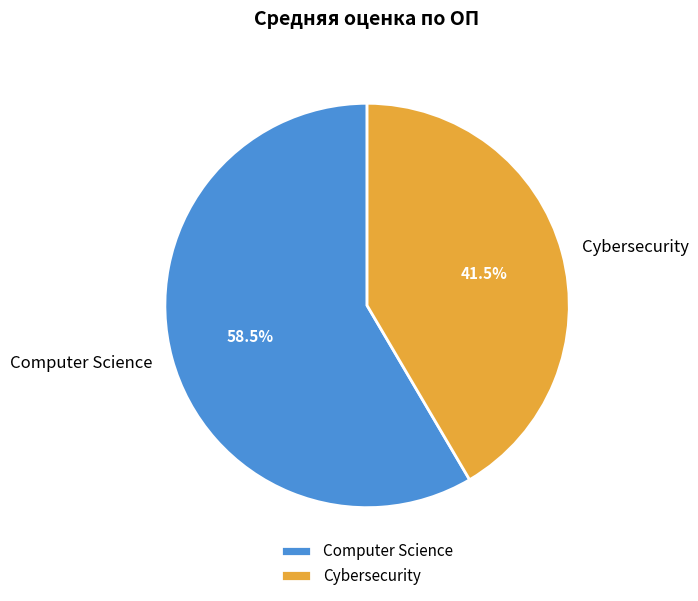

Combined, what portion of the pie is Computer Science and Cybersecurity?

100.0%